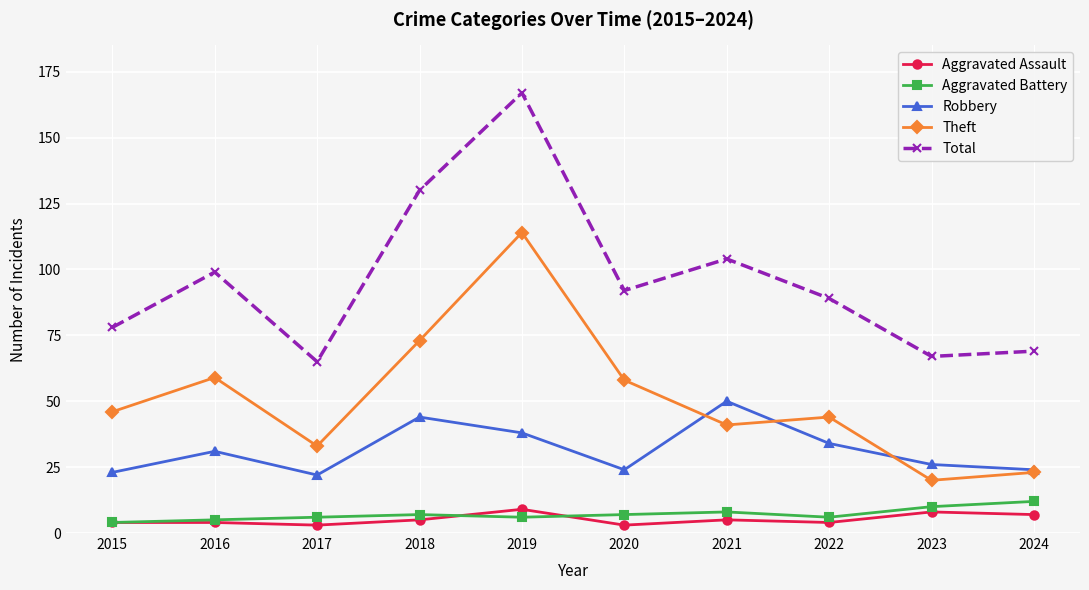

Is this an area chart (filled region under the line)?

No